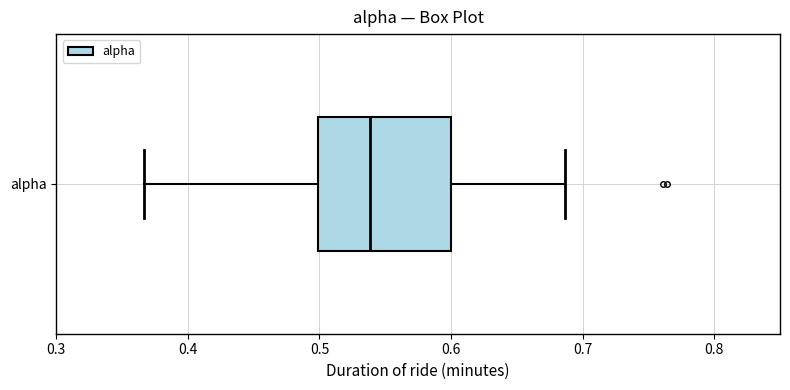

Where does the median line of the box for alpha sit on the x-axis? The values are not printed on the chart, so give them approximately, as read against the axis.

0.54